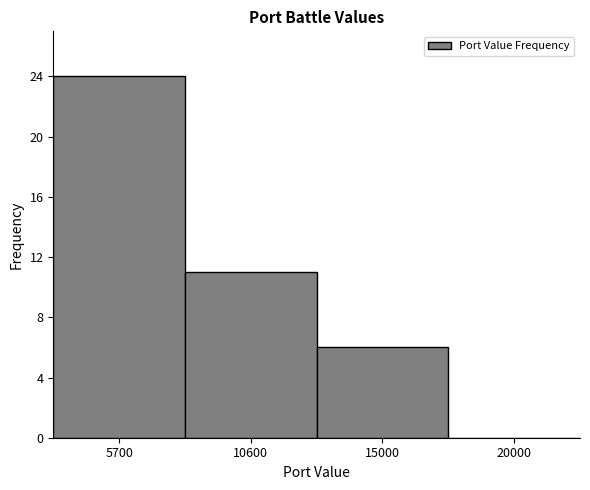

Reading left to right, transcribe all the data shown in this chart.

5700=24	10600=11	15000=6	20000=0